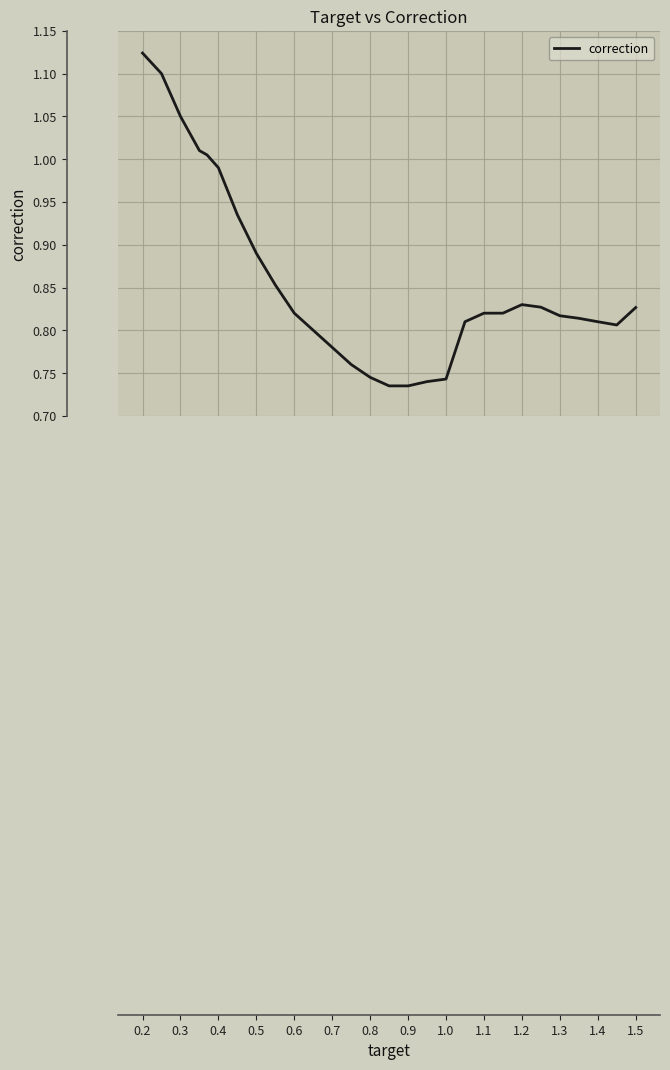

True or false: the data shows 0.4 at 1.3.

False